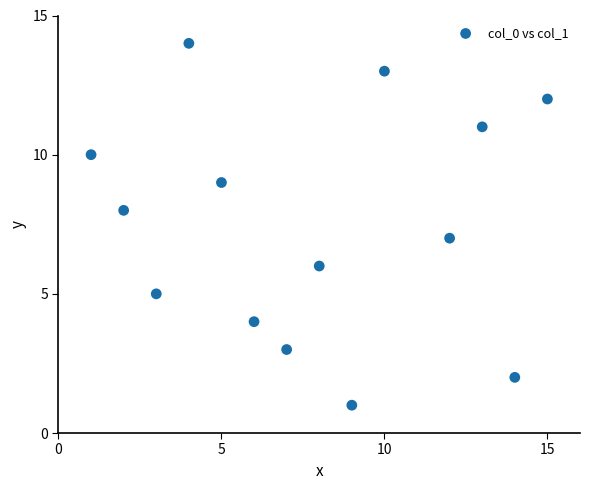

What is the range of Y values (max minus min)?

13